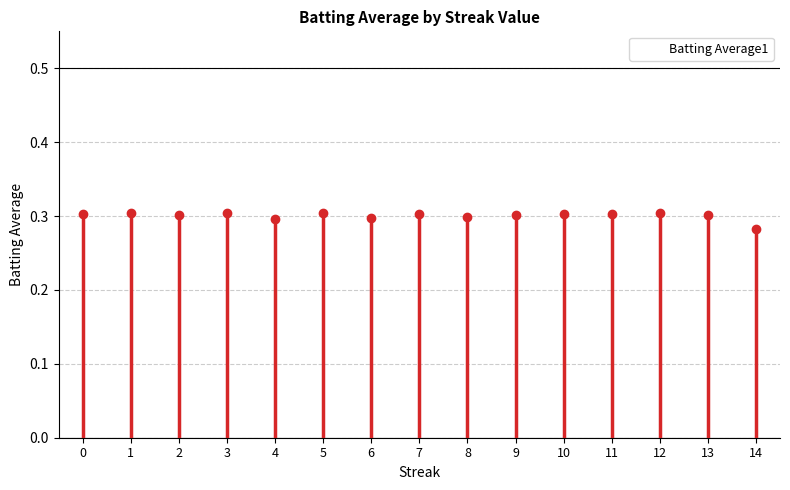

What is the maximum value shown in the chart?

0.3